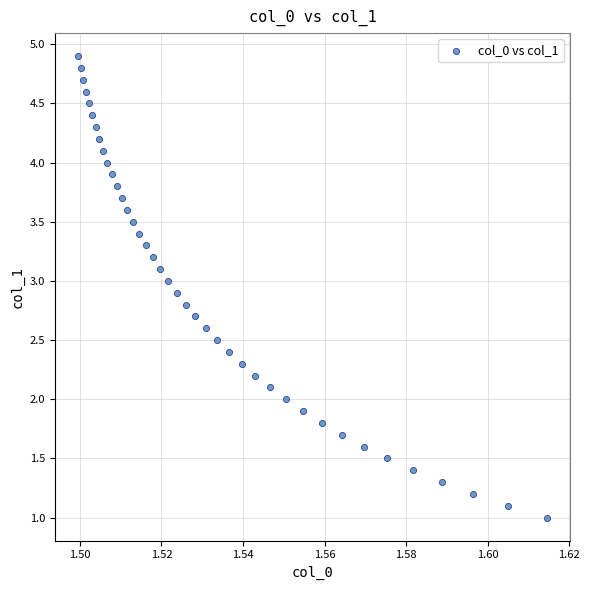

What is the range of Y values (max minus min)?

3.9